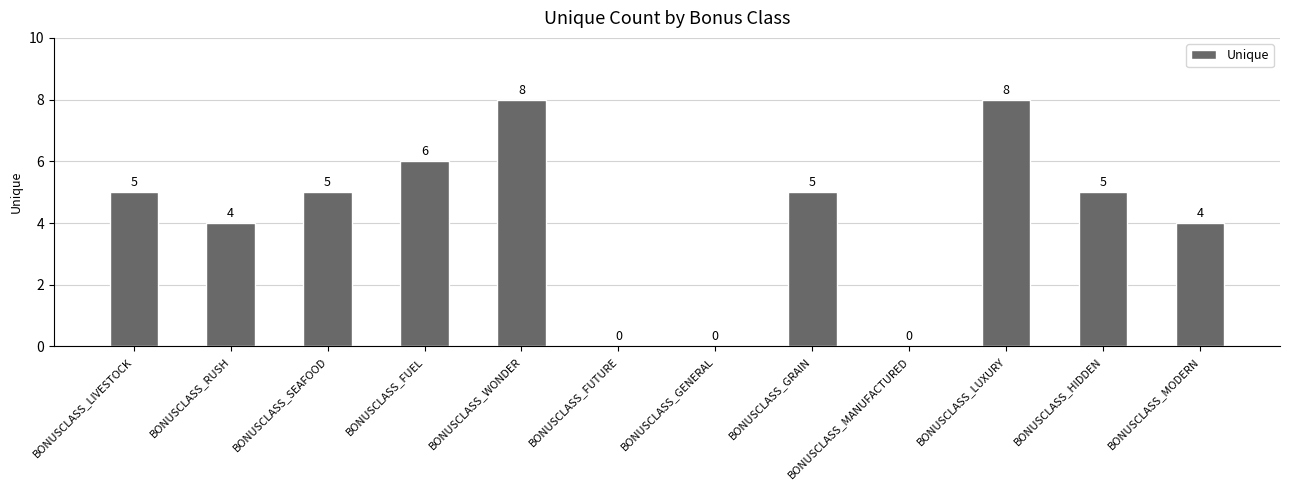

How many values are between 4 and 6?

7